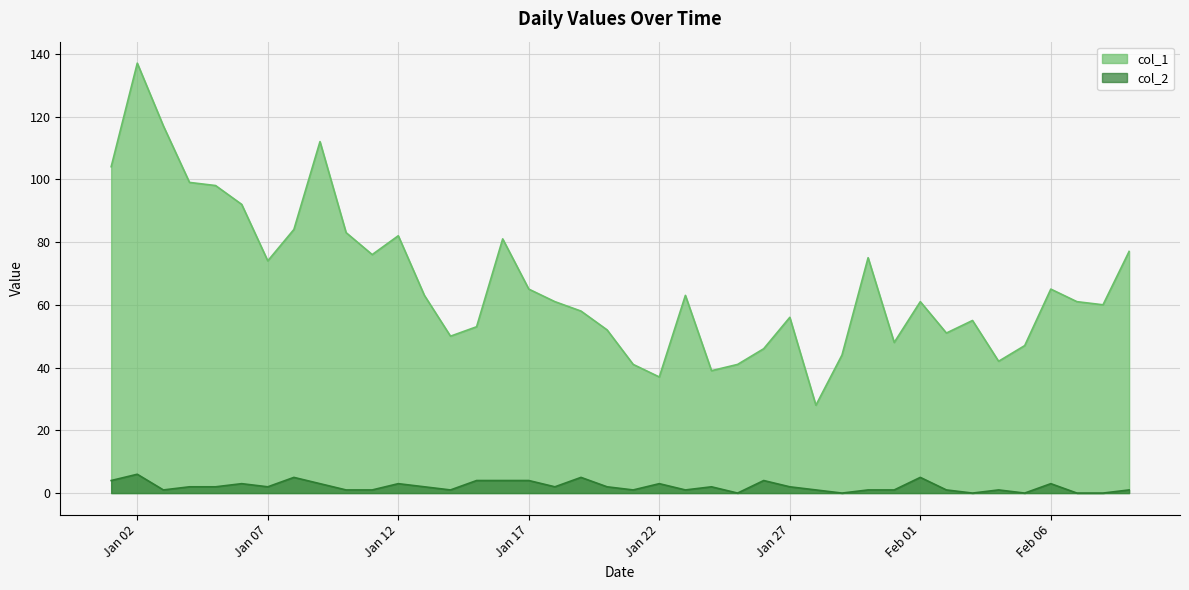

Where is the first local maximum for col_2?

Jan 02